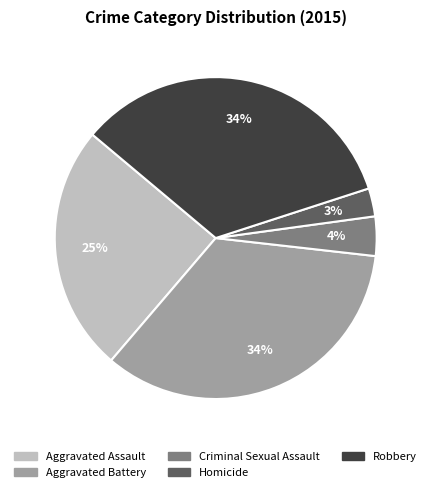

The Aggravated Assault slice represents 13% of the pie. True or false?

False